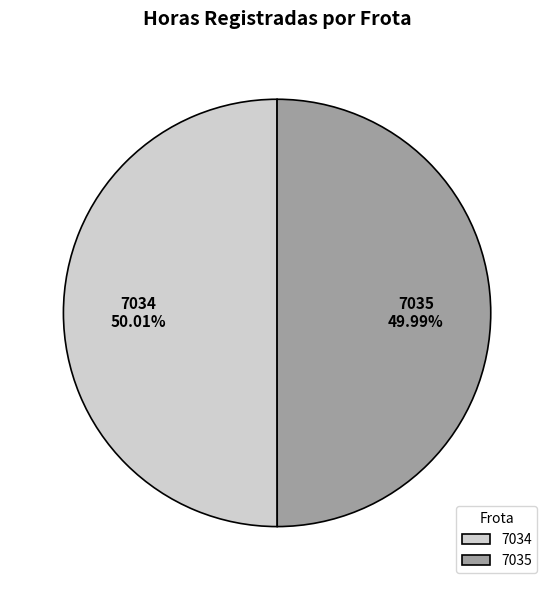

Is it true that 7035 is 58% of the pie?

False